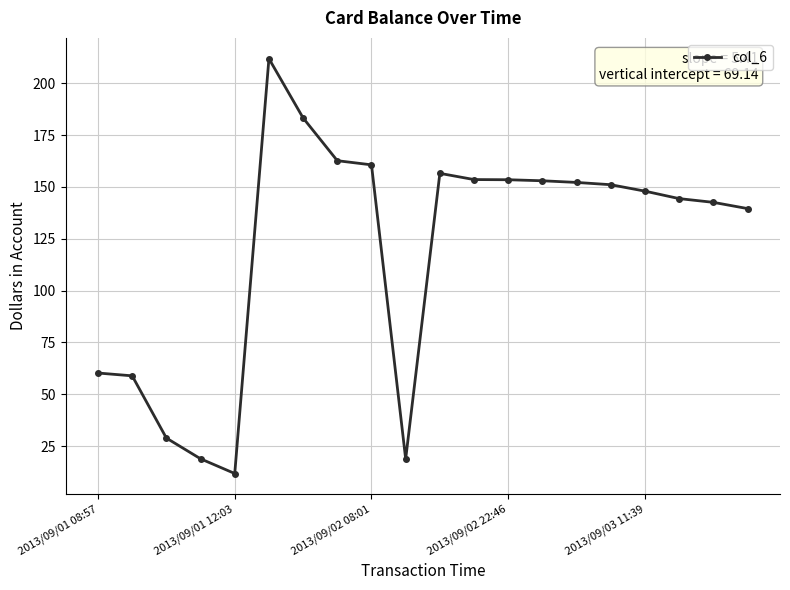

Does the chart have visible grid lines?

Yes